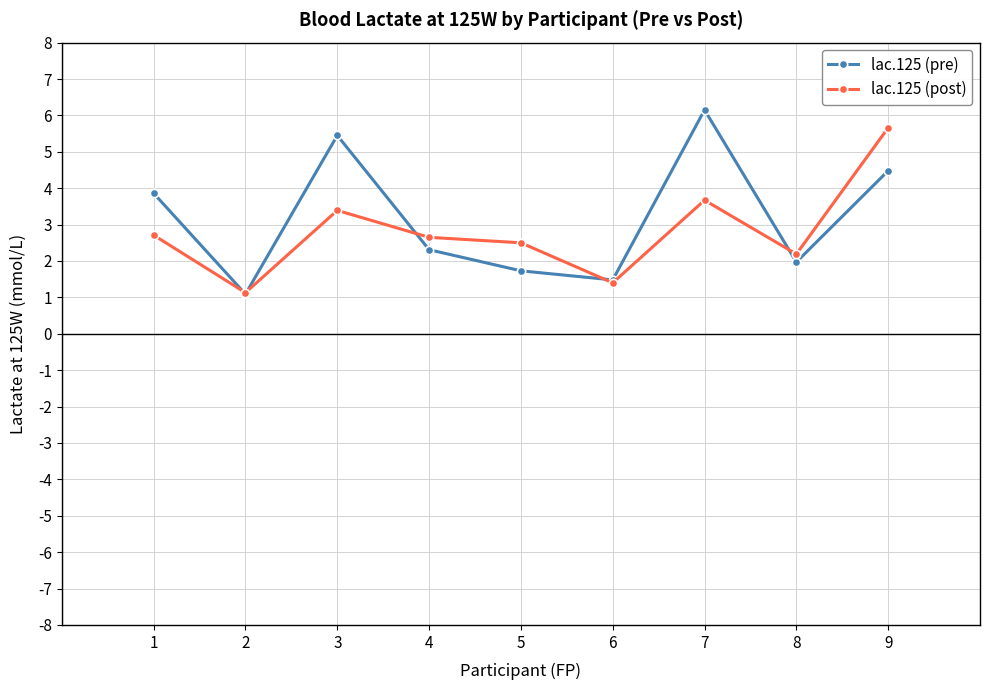

True or false: lac.125 (post) and lac.125 (pre) cross at least once.

True